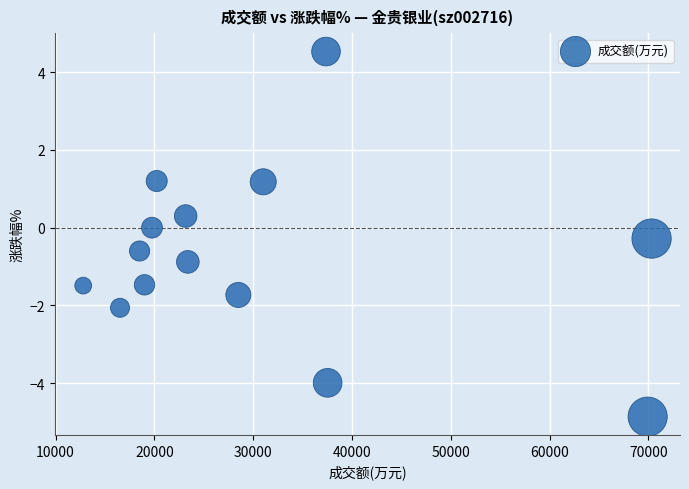

What is the range of X values (max minus min)?

57539.0